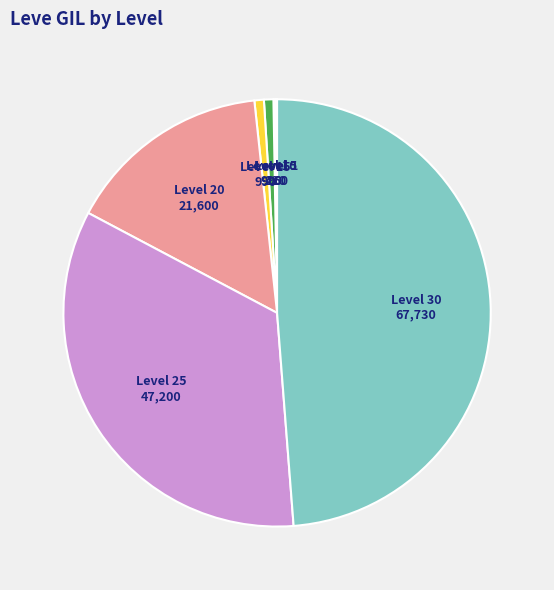

Does any single category account for the majority?

No